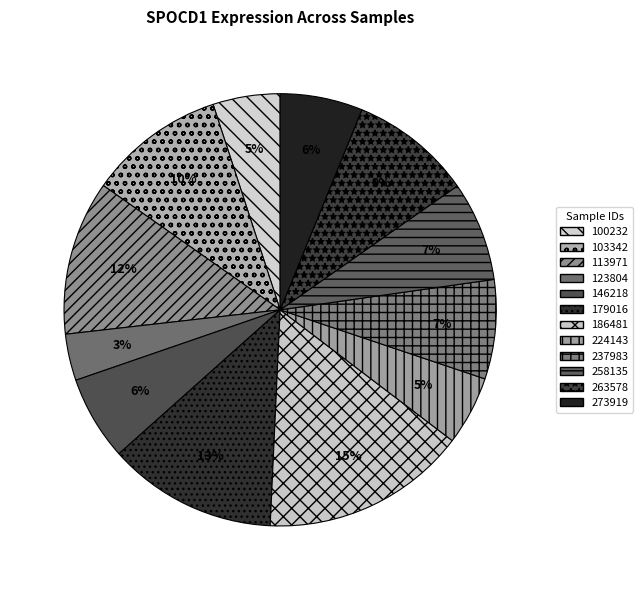

Is 123804 the majority of the pie?

No